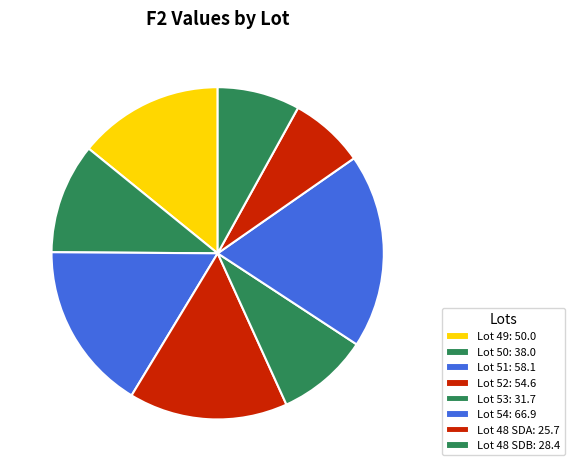

Is the sum of 49 and 50 greater than half?

No